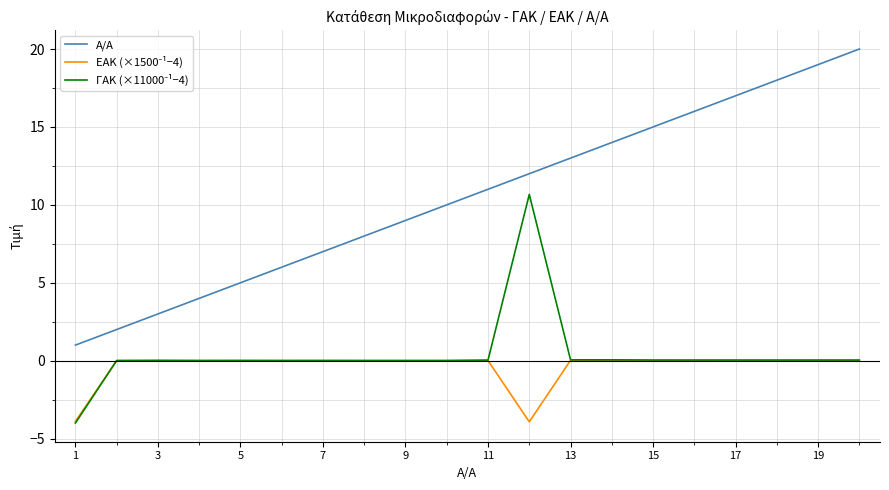

Which series has the largest range (max minus min)?

A/A